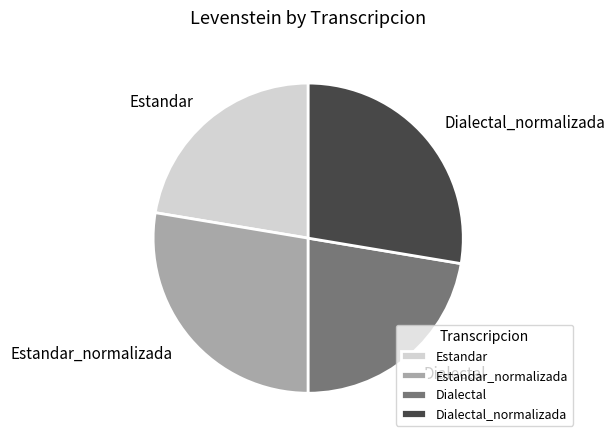

Which has a higher value, Estandar_normalizada or Estandar?

Estandar_normalizada